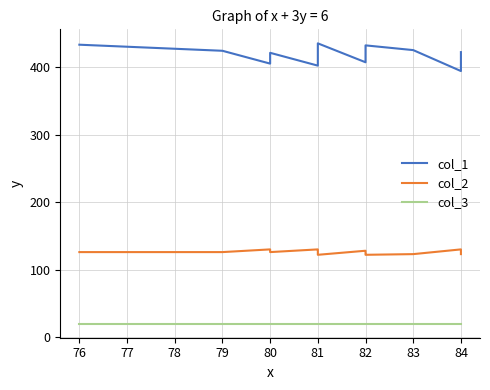

Reading left to right, list all the values displayed in this chart.

col_1: 433	427	424	405	413	417	421	402	410	414	418	435	407	411	428	432	425	394	418	422
col_2: 126	126	126	130	128	127	126	130	128	127	126	122	128	127	123	122	123	130	124	123
col_3: 20	20	20	20	20	20	20	20	20	20	20	20	20	20	20	20	20	20	20	20